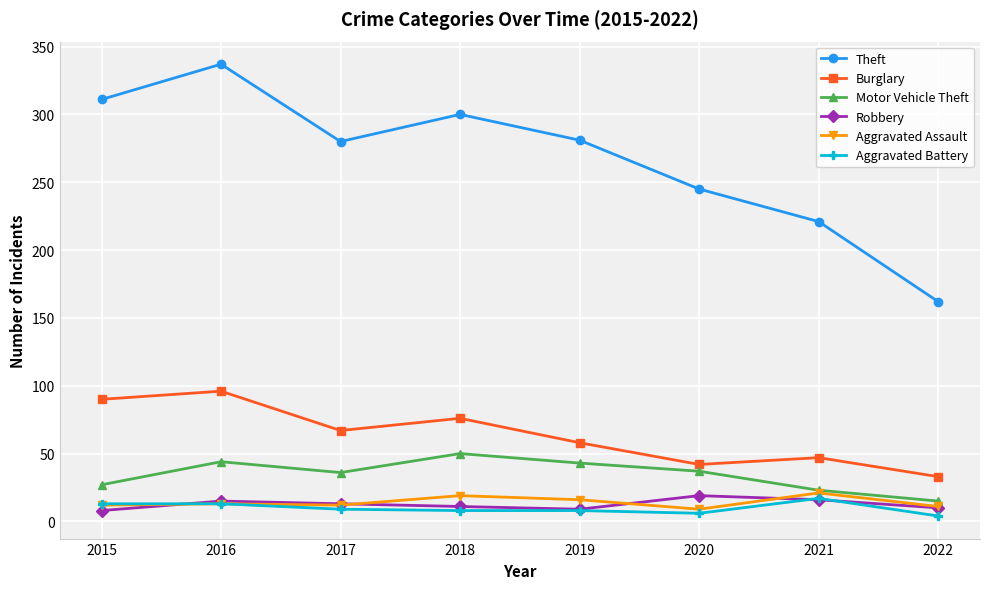

True or false: Burglary and Robbery intersect in this chart.

False